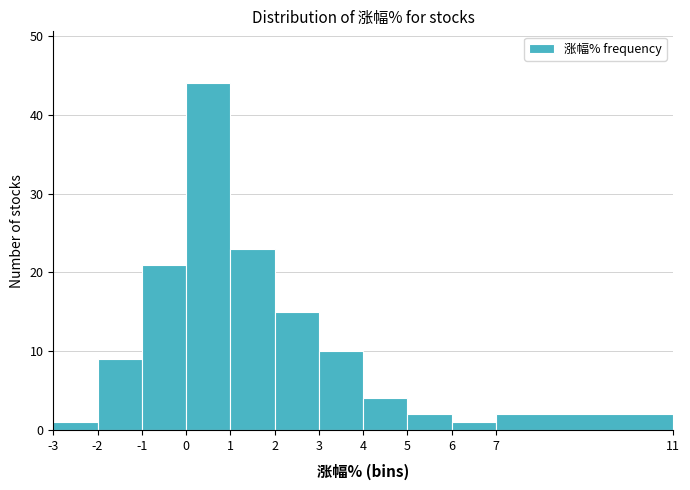

Reading left to right, list every bar in this chart as the range it spans on the x-axis followed by its height. The values are not printed on the chart, so give them approximately, as read against the axis.

-3 to -2: 1
-2 to -1: 9
-1 to 0: 21
0 to 1: 44
1 to 2: 23
2 to 3: 15
3 to 4: 10
4 to 5: 4
5 to 6: 2
6 to 7: 1
7 to 11: 2